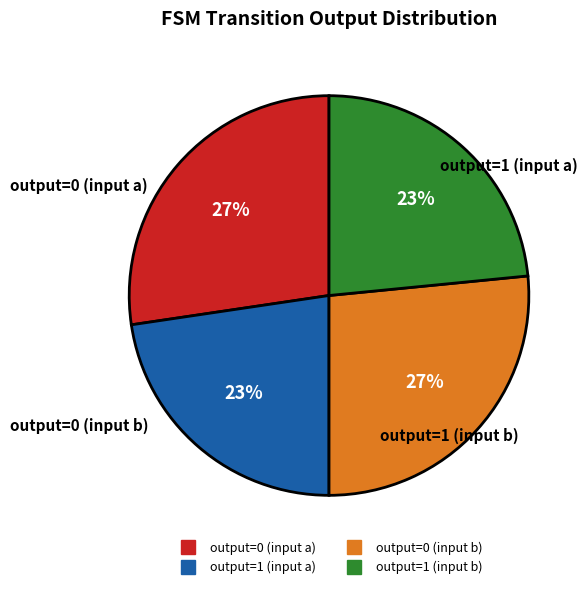

How many slices are in this pie chart?

4